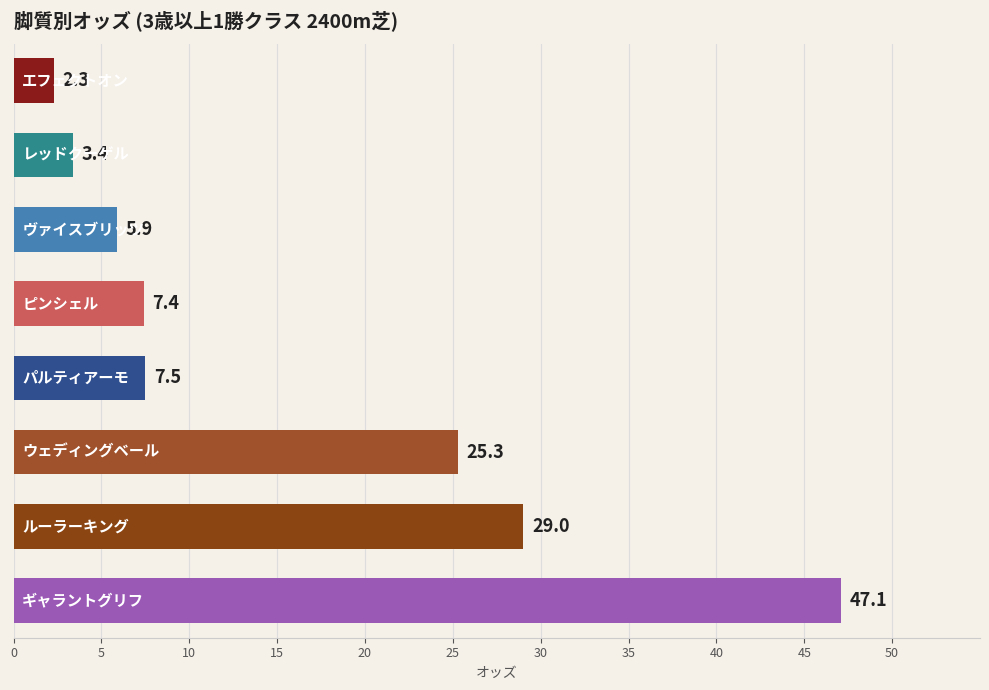

Are the bars grouped side by side (vs. stacked)?

No